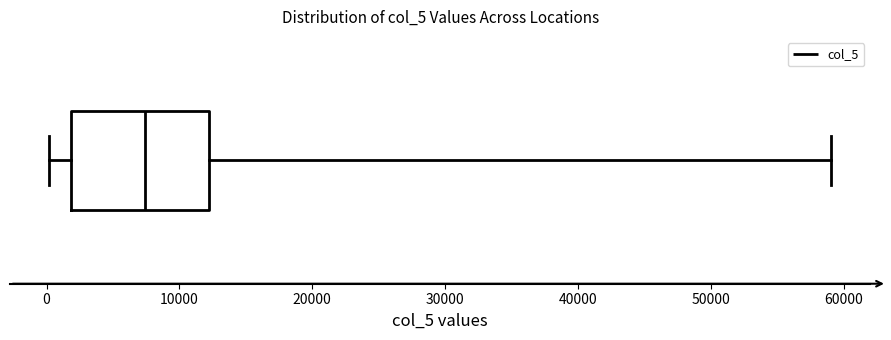

Where does the right whisker of the box end on the x-axis? The values are not printed on the chart, so give them approximately, as read against the axis.

59000